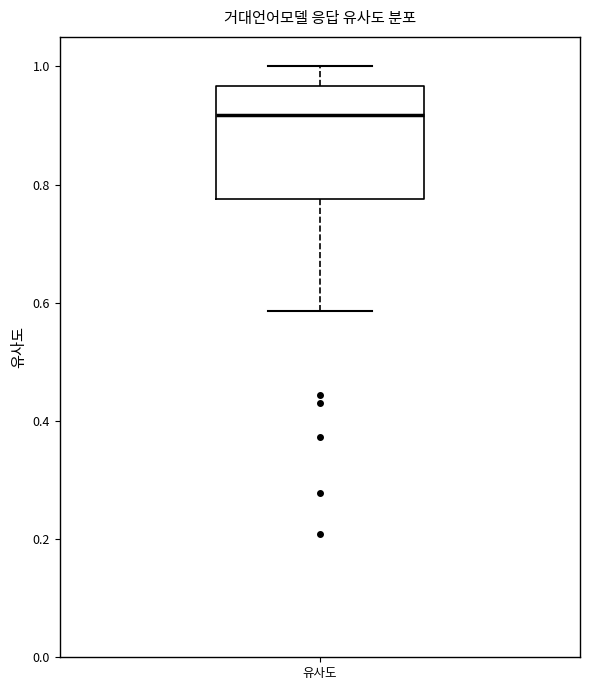

Transcribe this box plot: give where the median line is, the range the box spans, and where the two whiskers end, as read against the y-axis. The values are not printed on the chart, so give them approximately, as read against the axis.

median 0.92, box 0.78 to 0.96, whiskers 0.58 to 1.00